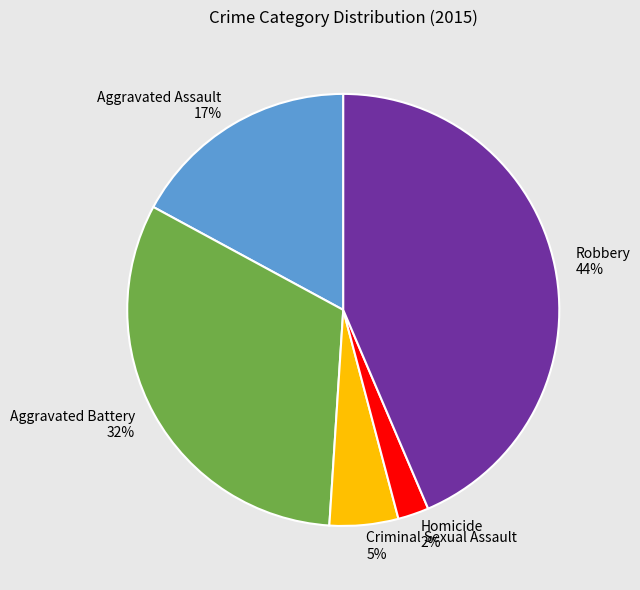

Does Criminal Sexual Assault account for over 50% of the chart?

No